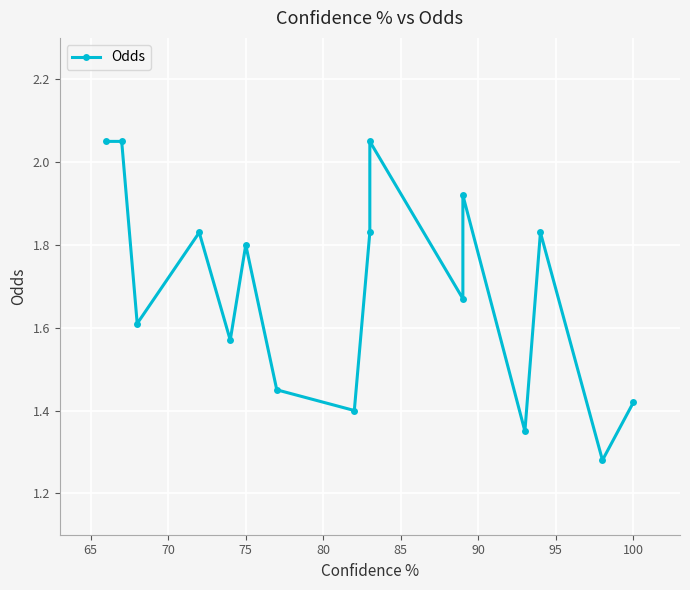

Is this an area chart (filled region under the line)?

No